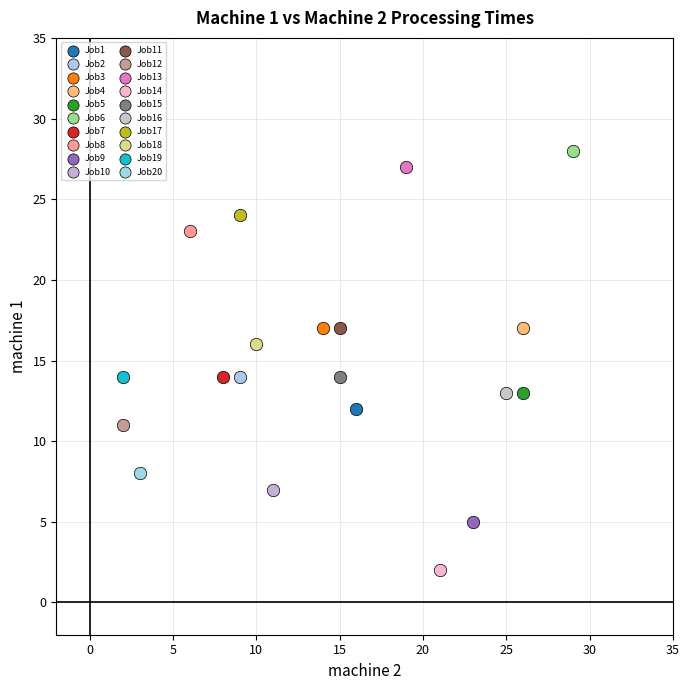

Which series reaches the minimum Y coordinate?

Job14